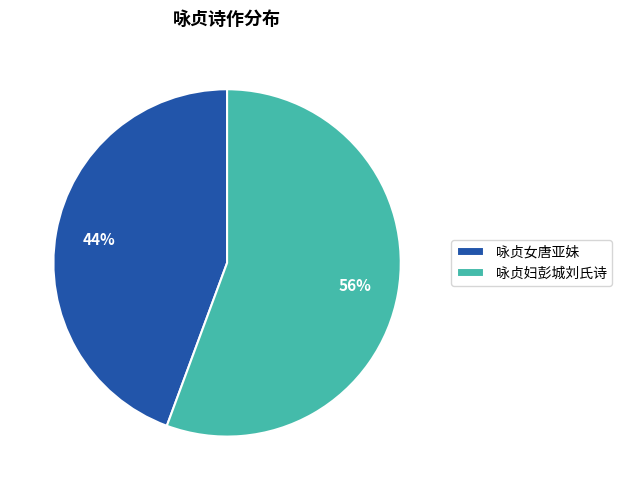

The 咏贞妇彭城刘氏诗 slice represents 56% of the pie. True or false?

True